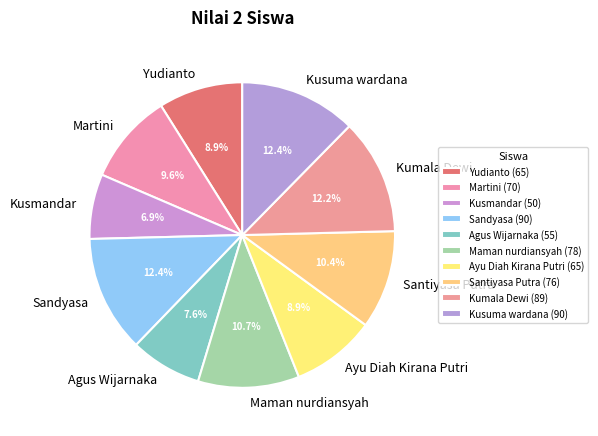

How many segments does this pie chart have?

10